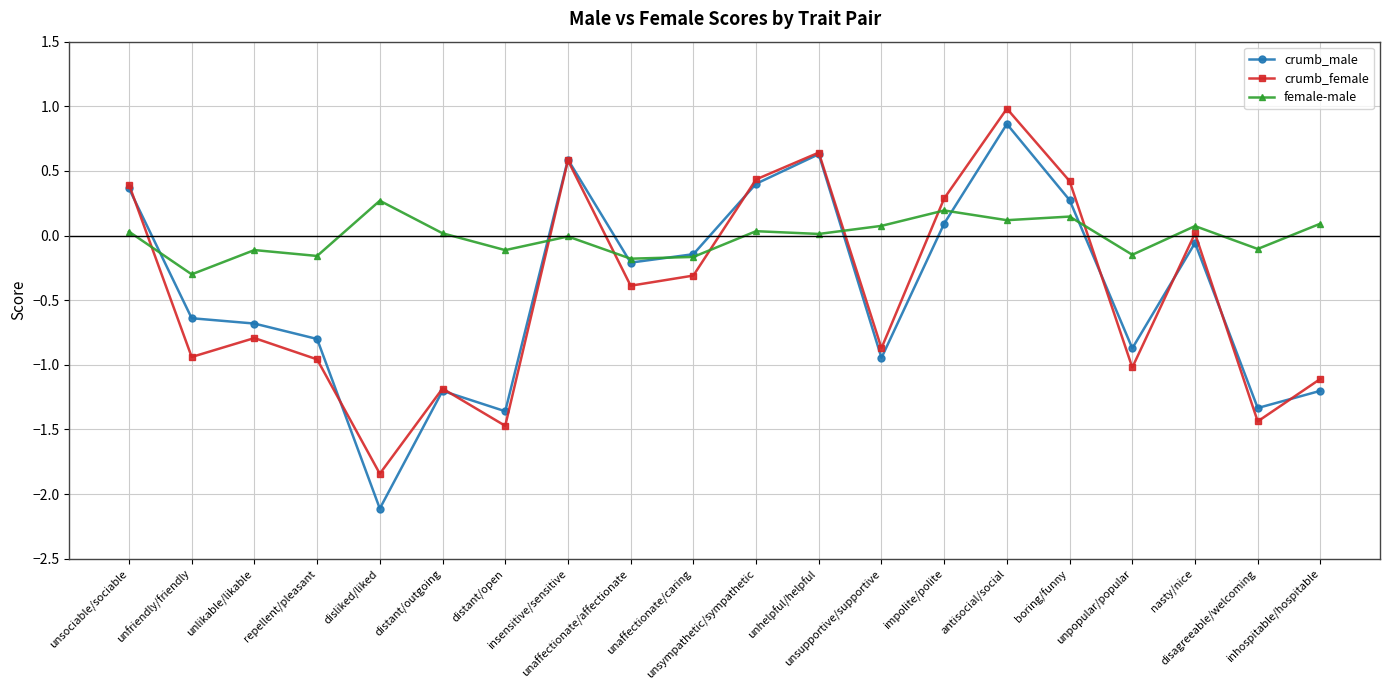

What is the average value of the crumb_female series?

-0.4